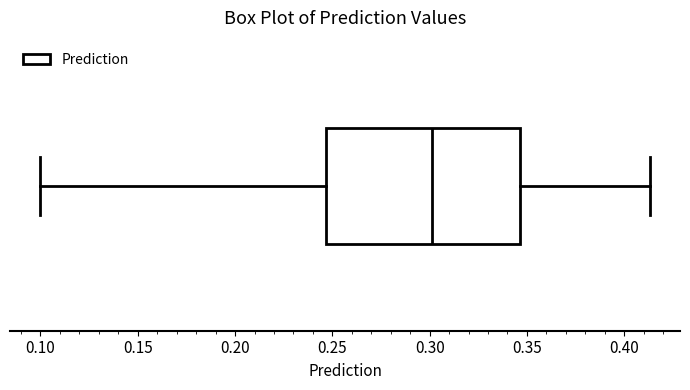

Transcribe this box plot: give where the median line is, the range the box spans, and where the two whiskers end, as read against the x-axis. The values are not printed on the chart, so give them approximately, as read against the axis.

median 0.300, box 0.245 to 0.345, whiskers 0.100 to 0.415